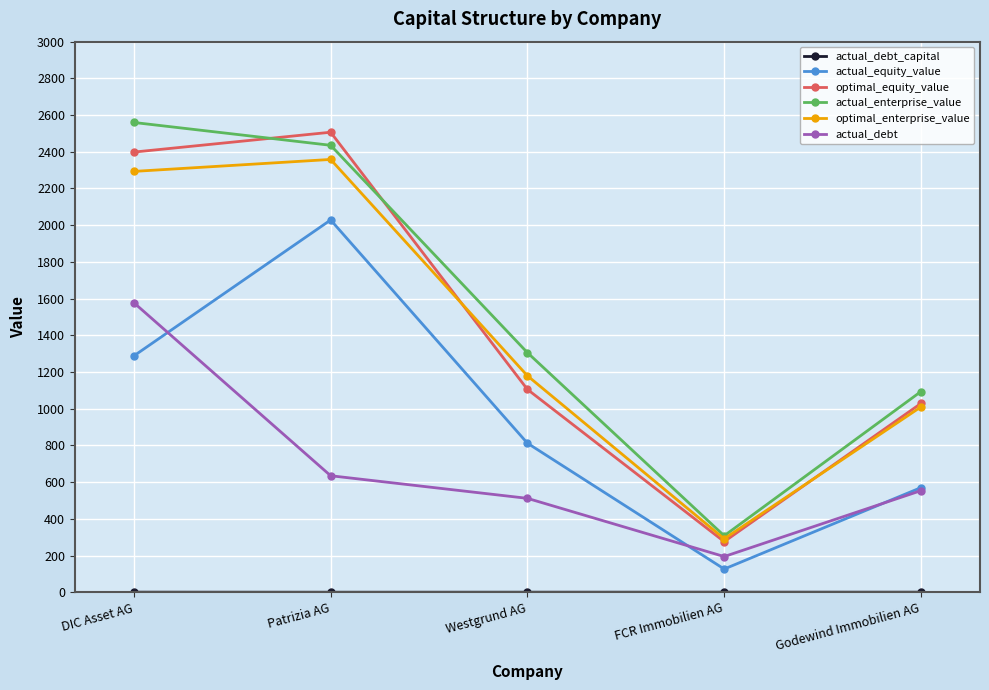

At which category does actual_debt reach its first local valley?

FCR Immobilien AG